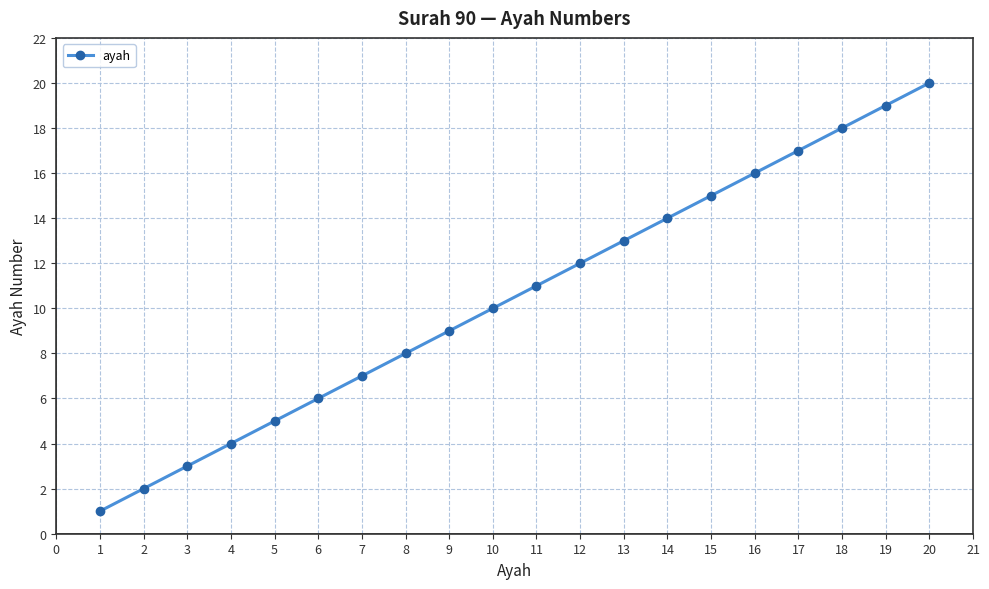

What value does the data have at 9, to the nearest 10?

10